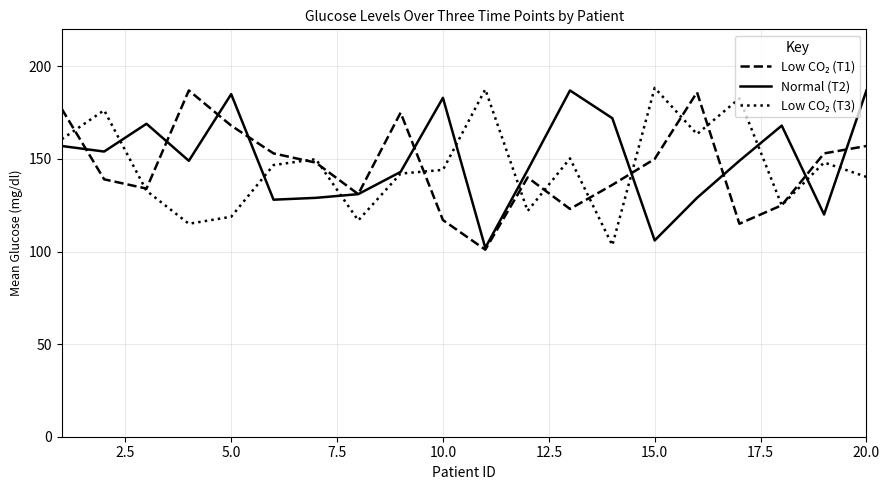

What is the greatest value displayed?

188.4